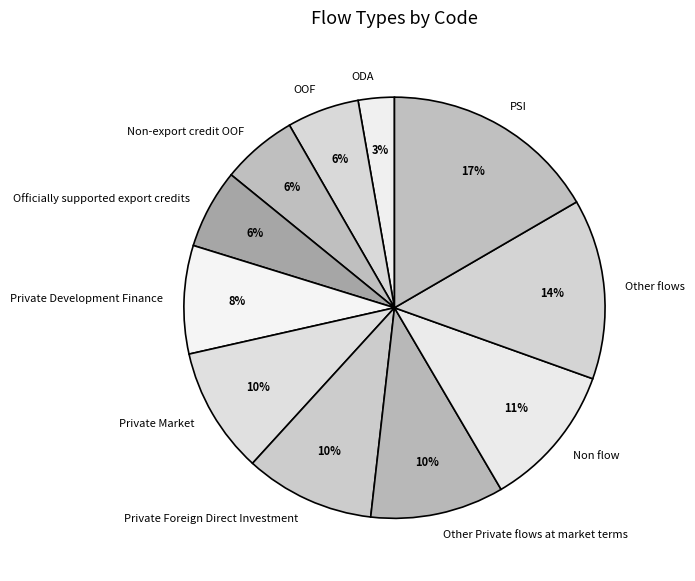

Which slice is the smallest?

ODA